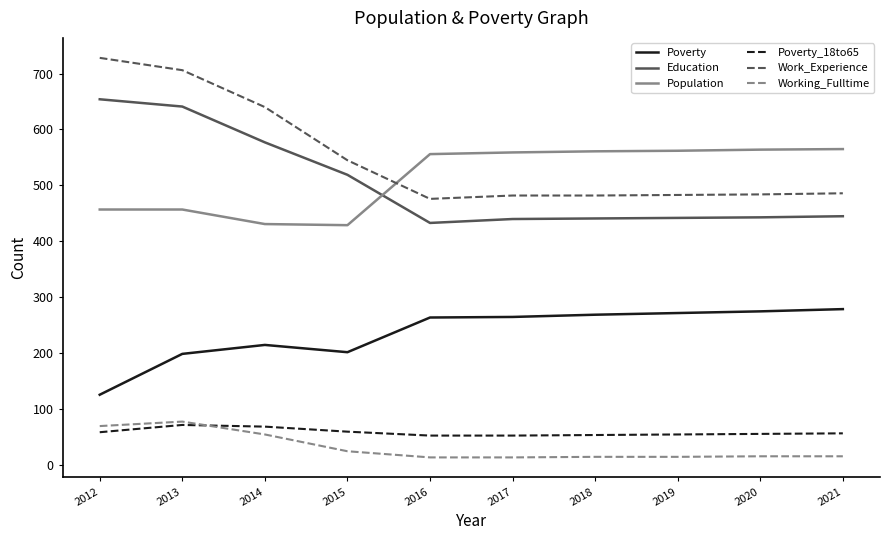

At which label is Work_Experience closest to 602?

2014